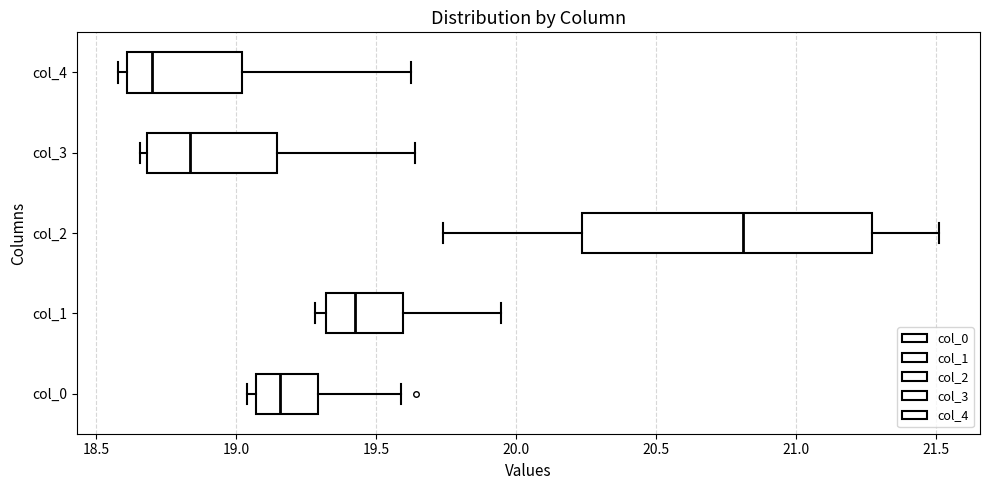

Where is the right edge of the box for col_2 on the x-axis? The values are not printed on the chart, so give them approximately, as read against the axis.

21.25